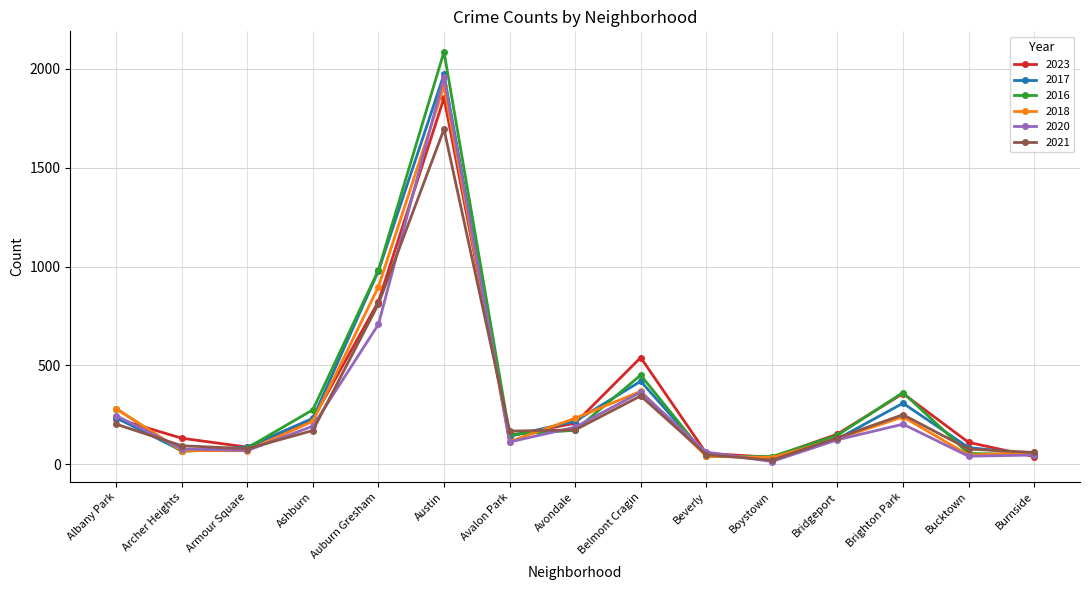

What are all the series names shown in the legend?

2023, 2017, 2016, 2018, 2020, 2021